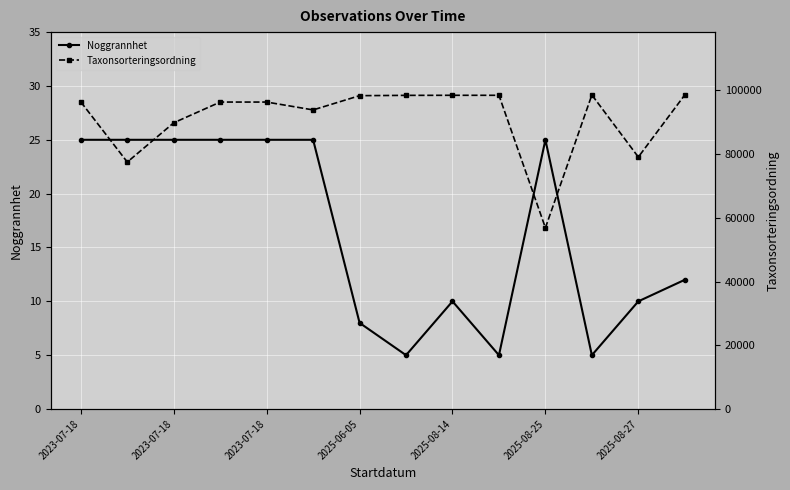

Reading left to right, list all the values displayed in this chart.

Noggrannhet: 25	25	25	25	25	25	8	5	10	5	25	5	10	12
Taxonsorteringsordning: 96384	77515	89845	96348	96348	93881	98352	98450	98470	98470	56876	98585	79087	98585